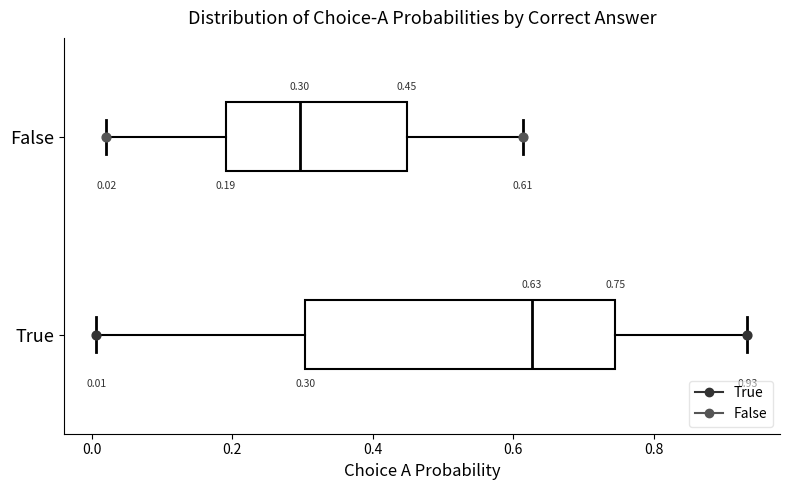

Which box's median line is the furthest to the left?

False